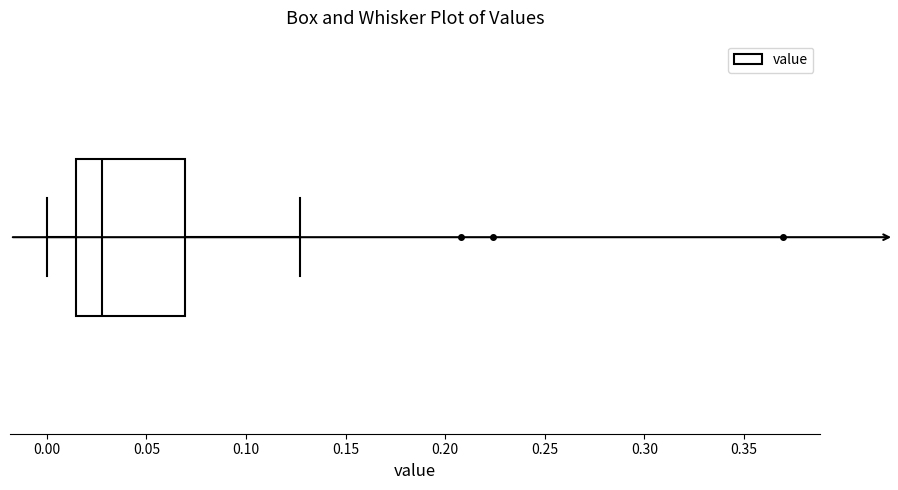

Transcribe this box plot: give where the median line is, the range the box spans, and where the two whiskers end, as read against the x-axis. The values are not printed on the chart, so give them approximately, as read against the axis.

median 0.030, box 0.015 to 0.070, whiskers 0.000 to 0.125